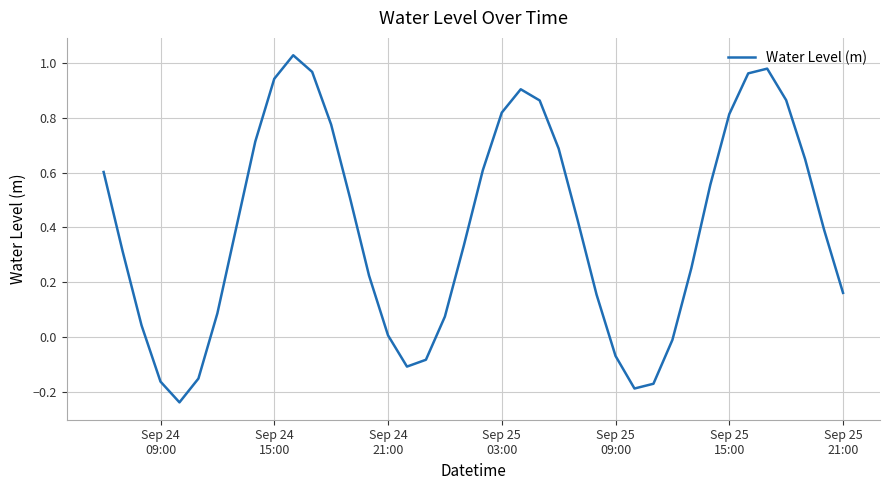

Count the number of categories in the chart.

40